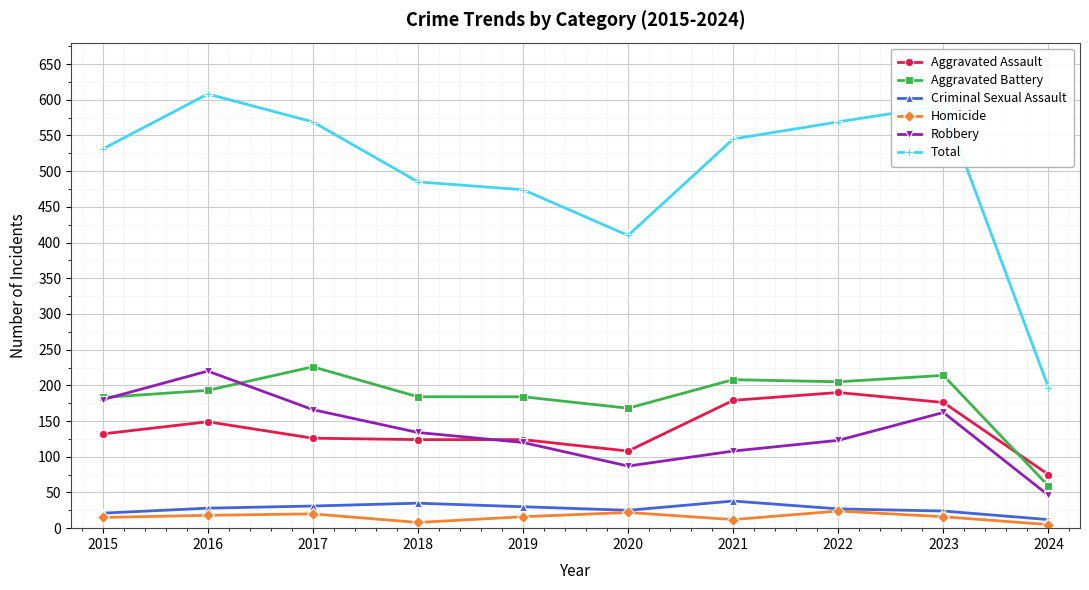

Rank the series by their maximum value, from lowest to highest.

Homicide, Criminal Sexual Assault, Aggravated Assault, Robbery, Aggravated Battery, Total